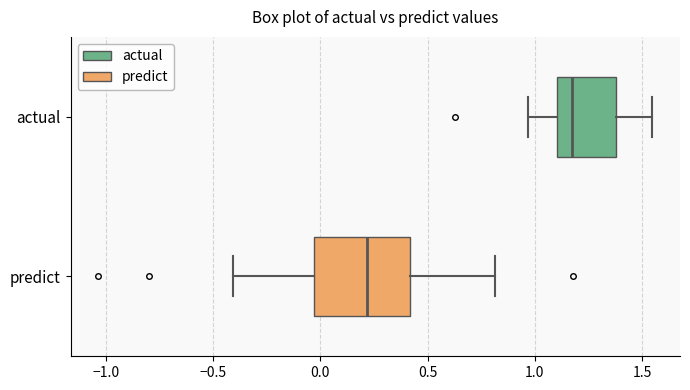

Reading bottom to top, transcribe this box plot: for each box, give where its median line is, the range the box spans, and where its two whiskers end, as read against the x-axis. The values are not printed on the chart, so give them approximately, as read against the axis.

predict: median 0.20, box -0.05 to 0.40, whiskers -0.40 to 0.80
actual: median 1.15, box 1.10 to 1.40, whiskers 0.95 to 1.55